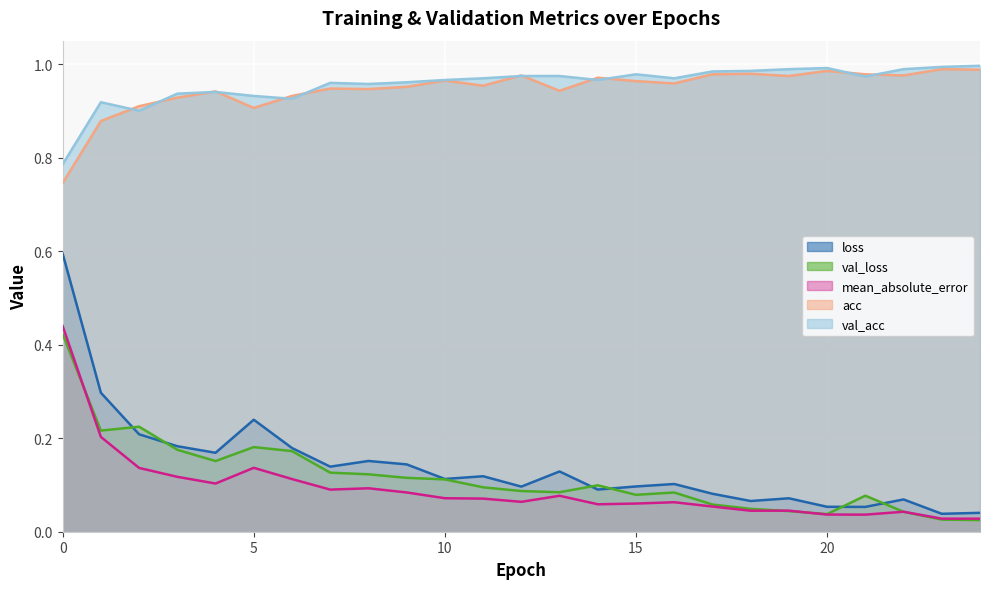

What is the value of the loss point at the 17th from the left?

0.1